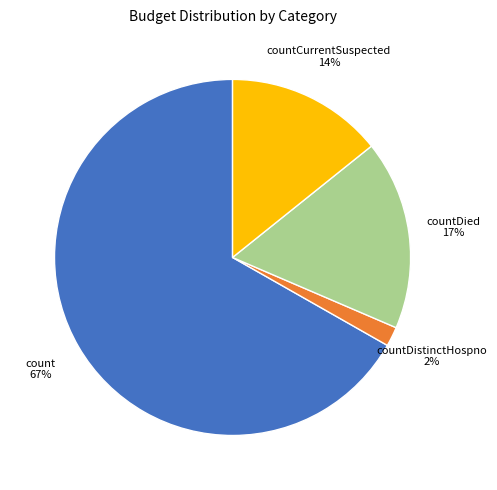

To the nearest percent, what is the difference between the largest and smallest slice percentages?

65%